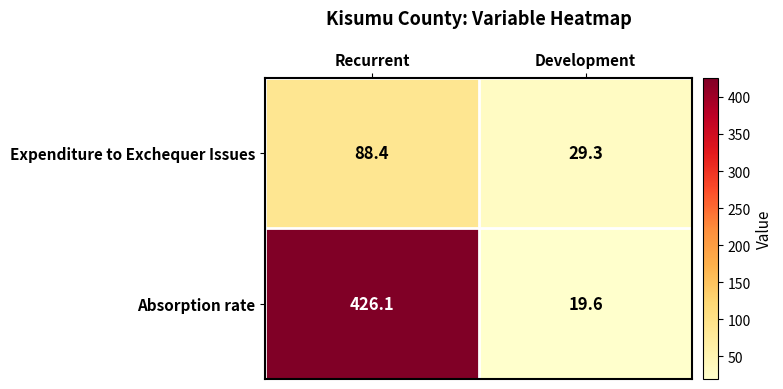

At which label is Expenditure to Exchequer Issues closest to 58?

Development